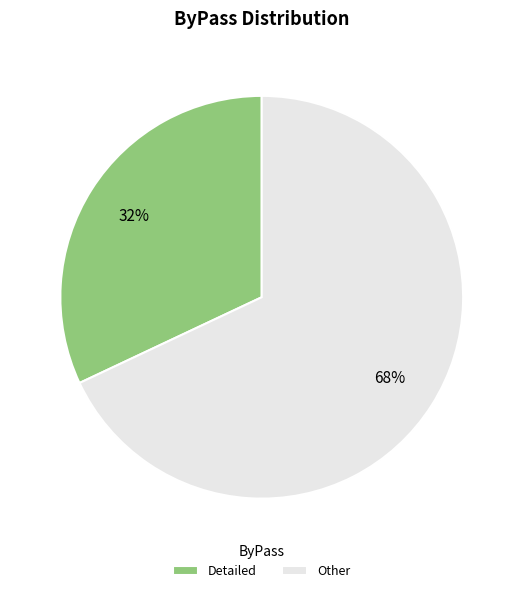

To the nearest percent, what is the average slice percentage?

50%